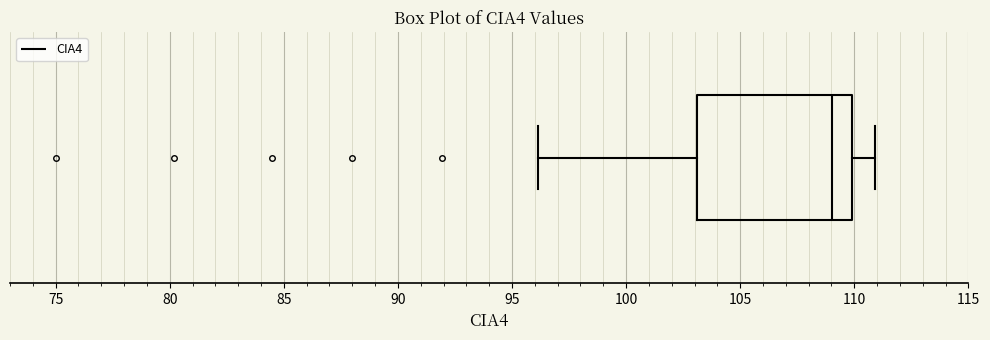

Where is the right edge of the box on the x-axis? The values are not printed on the chart, so give them approximately, as read against the axis.

110